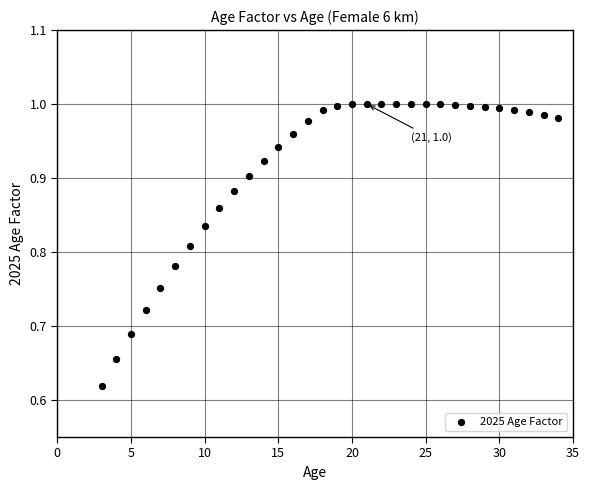

What is the range of X values (max minus min)?

31.0